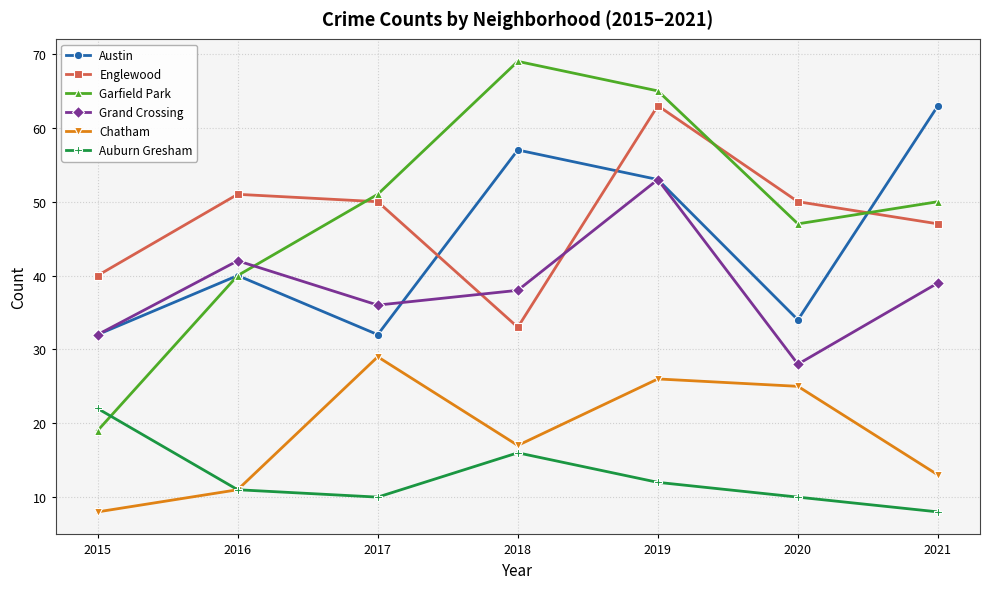

At which label is Englewood closest to 48?

2021